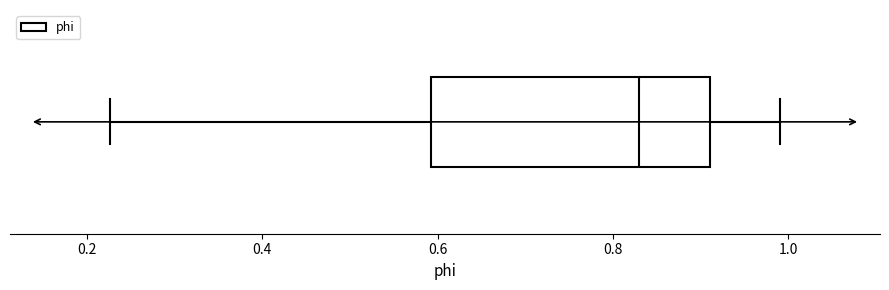

Read this box plot against the x-axis: the position of the median line, the range covered by the box, and the ends of both whiskers. The values are not printed on the chart, so give them approximately, as read against the axis.

median 0.82, box 0.60 to 0.92, whiskers 0.22 to 1.00